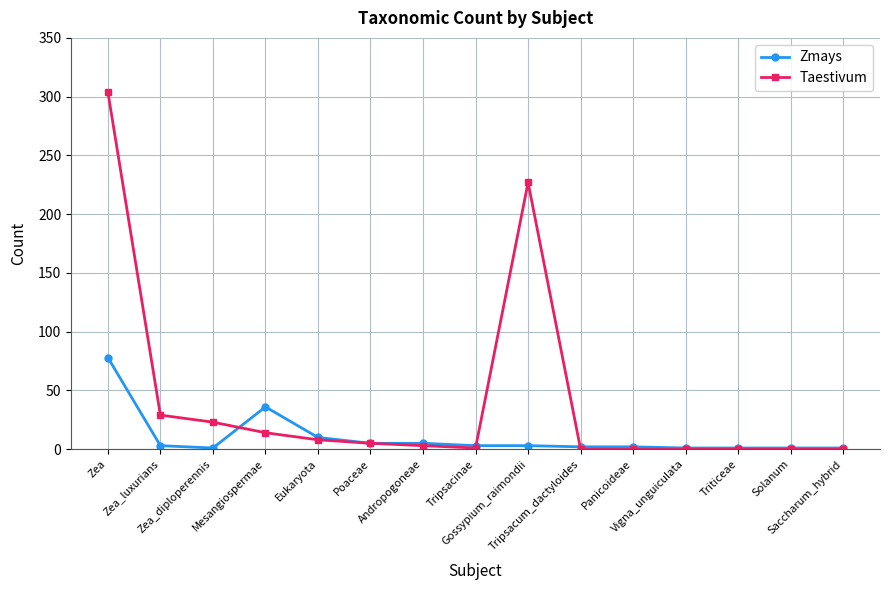

Which series has the largest range (max minus min)?

Taestivum